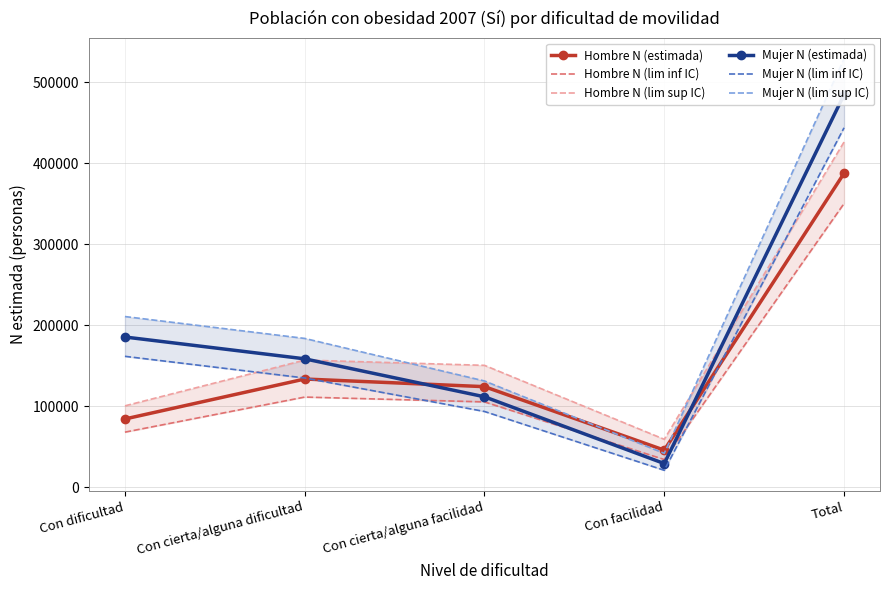

True or false: Hombre N (estimada) and Hombre N (lim inf IC) cross at least once.

False